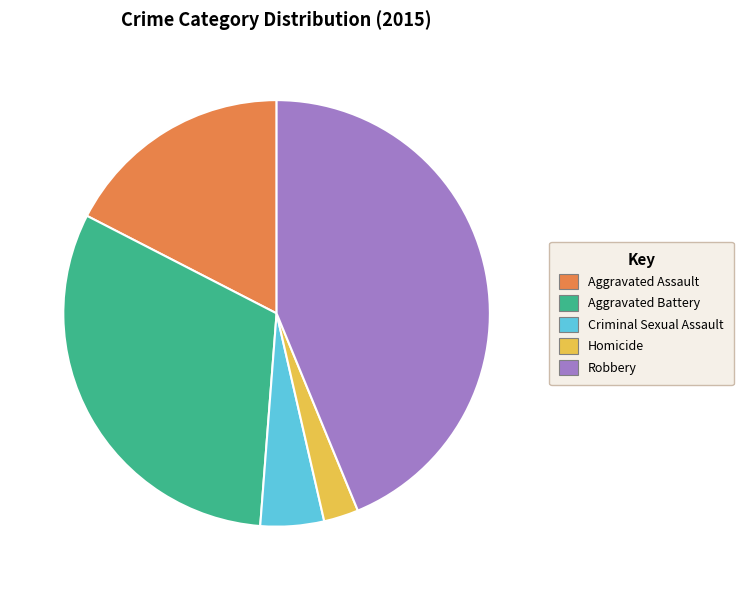

Combined, do Aggravated Assault and Aggravated Battery account for over 50%?

No